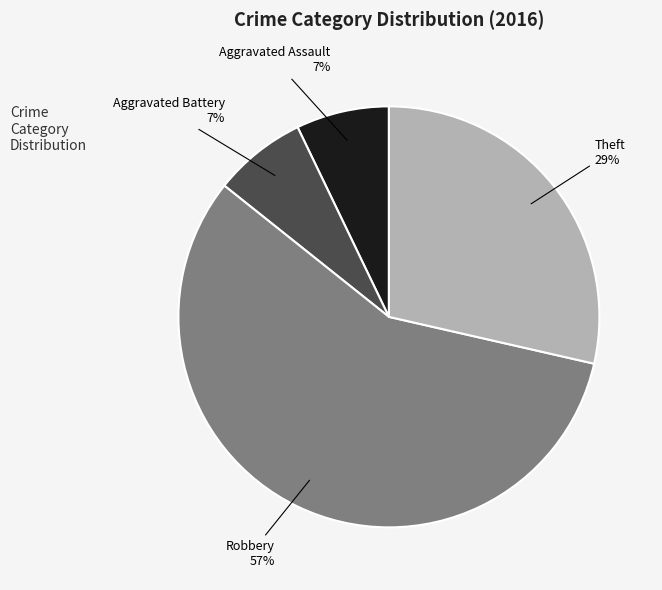

Is there any slice that represents more than half of the pie?

Yes